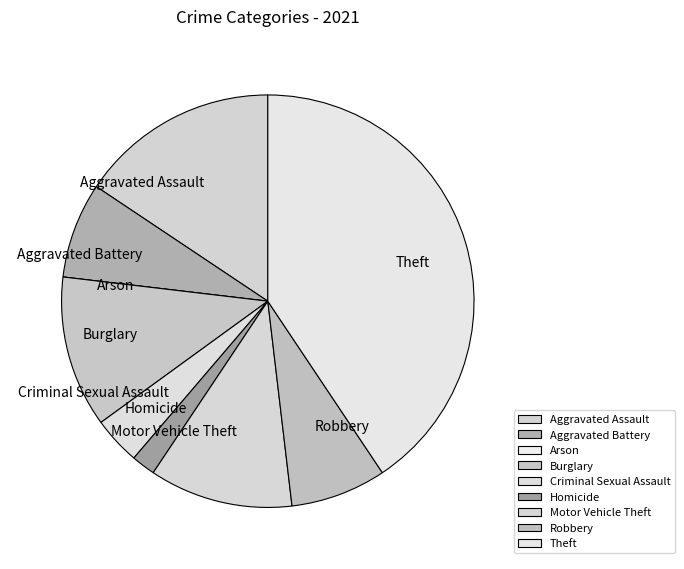

Approximately how many times larger is the value at Robbery compared to Aggravated Assault?

0.5